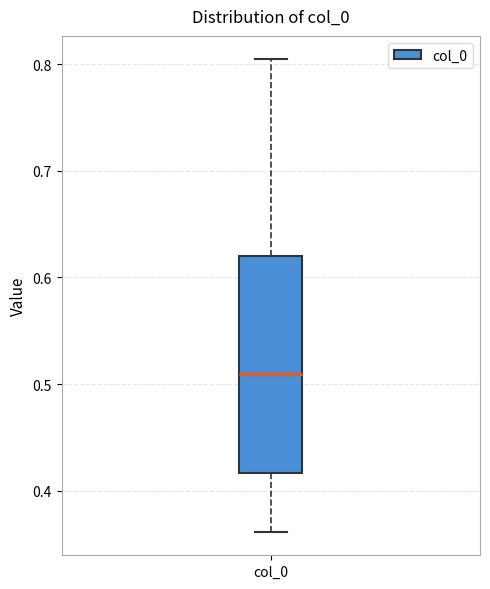

Read this box plot against the y-axis: the position of the median line, the range covered by the box, and the ends of both whiskers. The values are not printed on the chart, so give them approximately, as read against the axis.

median 0.51, box 0.42 to 0.62, whiskers 0.36 to 0.80